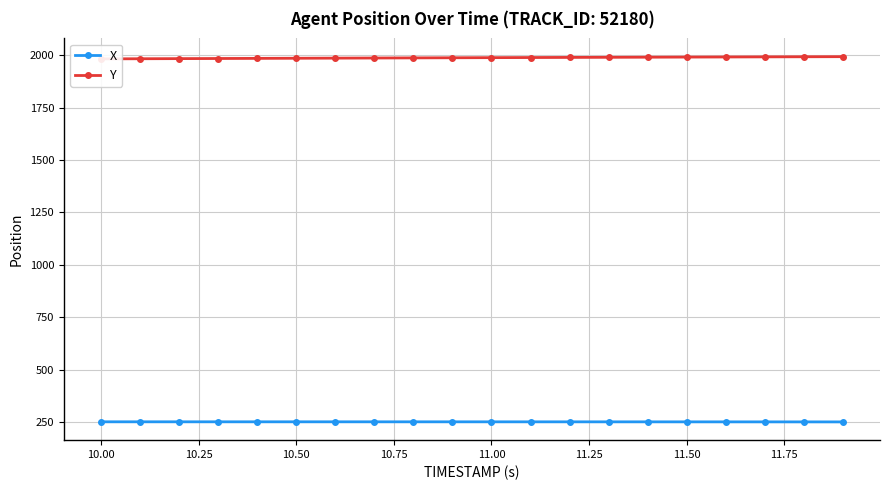

True or false: X has more than 1 interior local peaks.

False